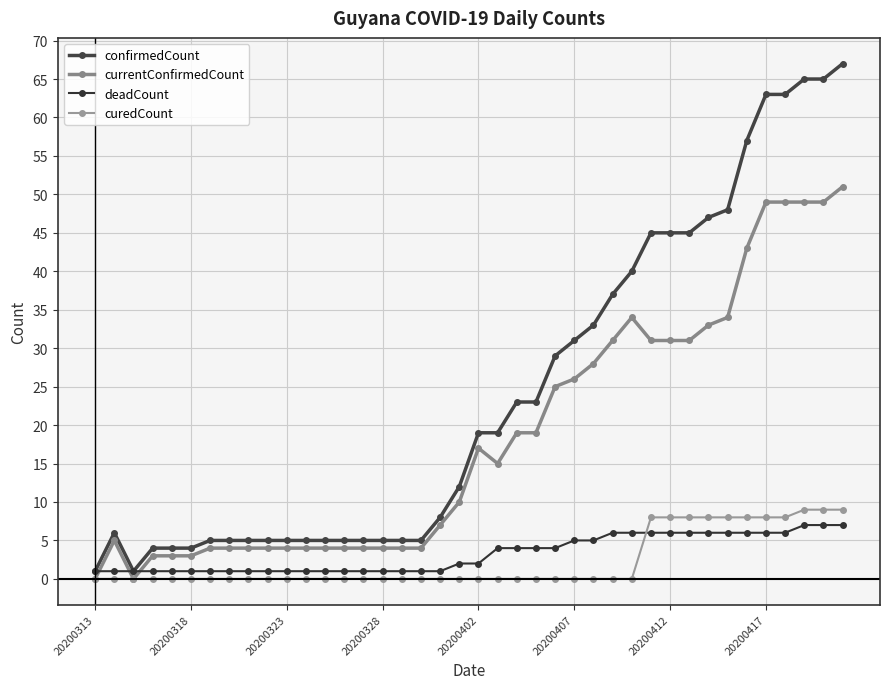

True or false: curedCount and deadCount cross at least once.

True